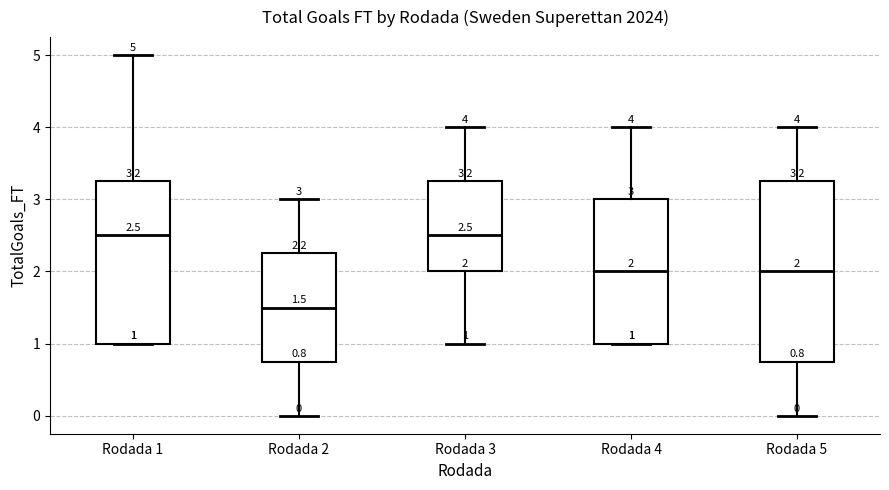

Which box is the tallest, from its lower edge to its upper edge?

Rodada 5